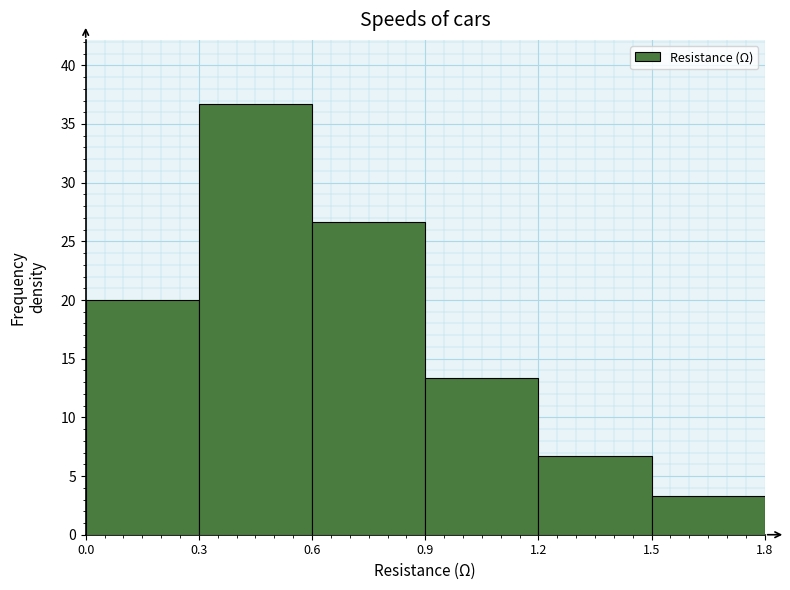

Over which range of the x-axis is the bar tallest?

0.3 to 0.6